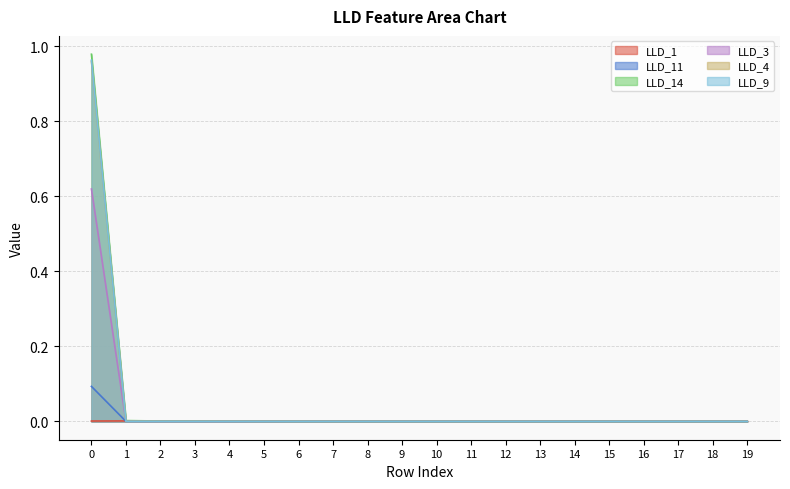

How many lines are shown in the chart?

6